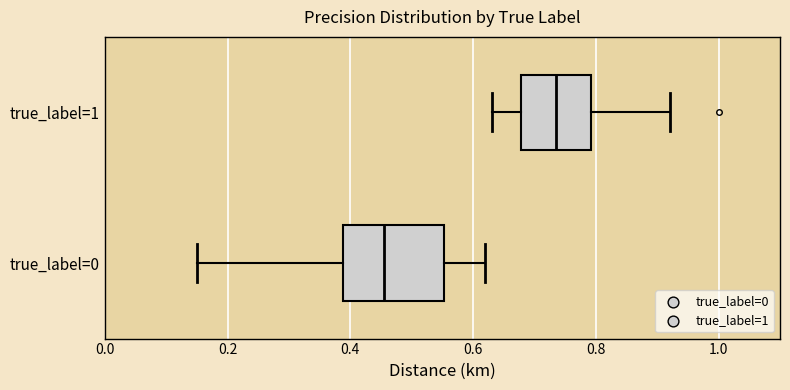

Which box's median line is the furthest to the left?

true_label=0